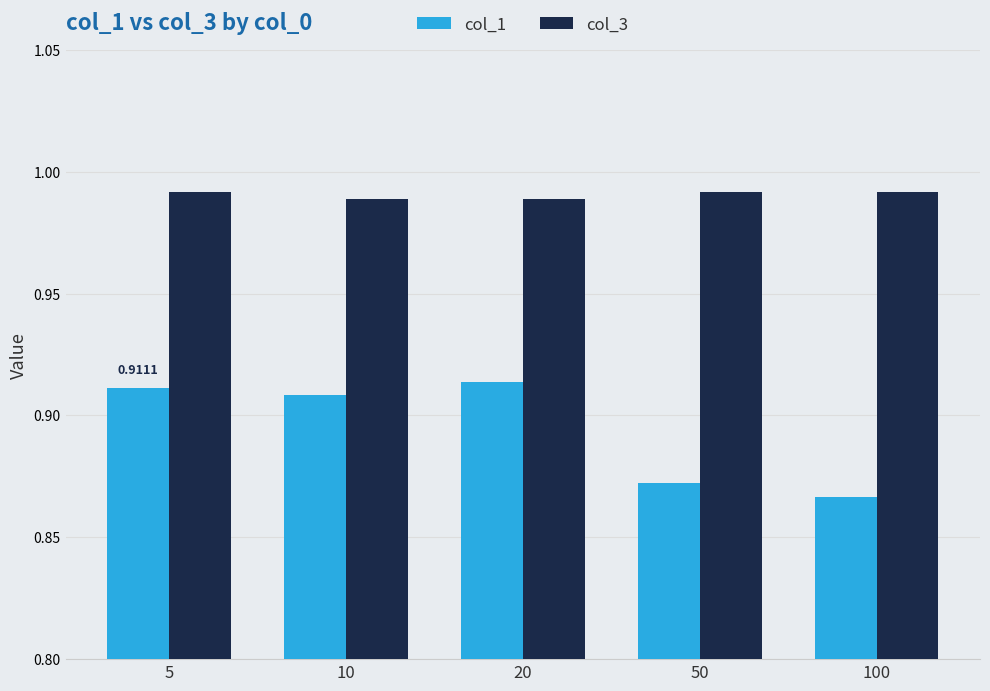

What is the total value across all series at 10?

1.9